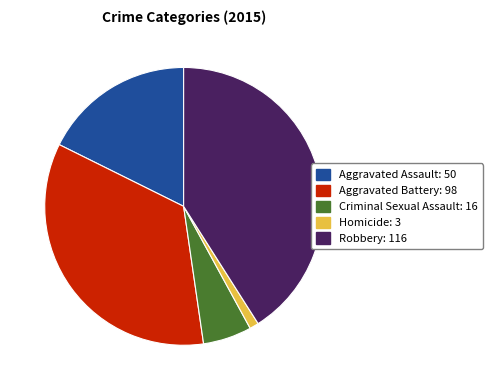

Rank the categories by value from lowest to highest.

Homicide, Criminal Sexual Assault, Aggravated Assault, Aggravated Battery, Robbery